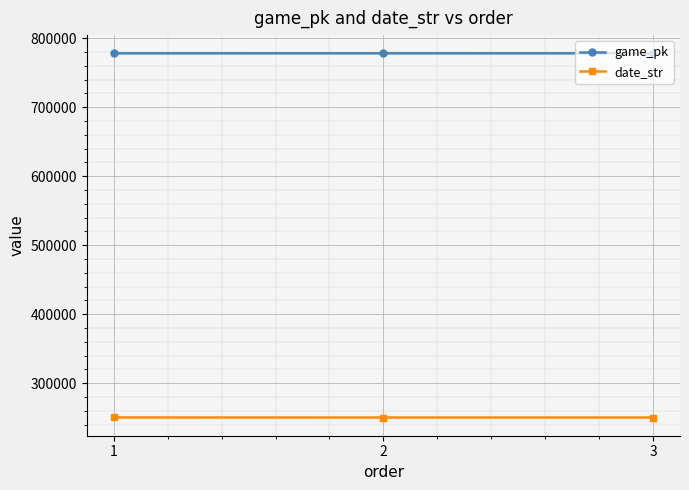

What is the lowest value of the game_pk series?

778107